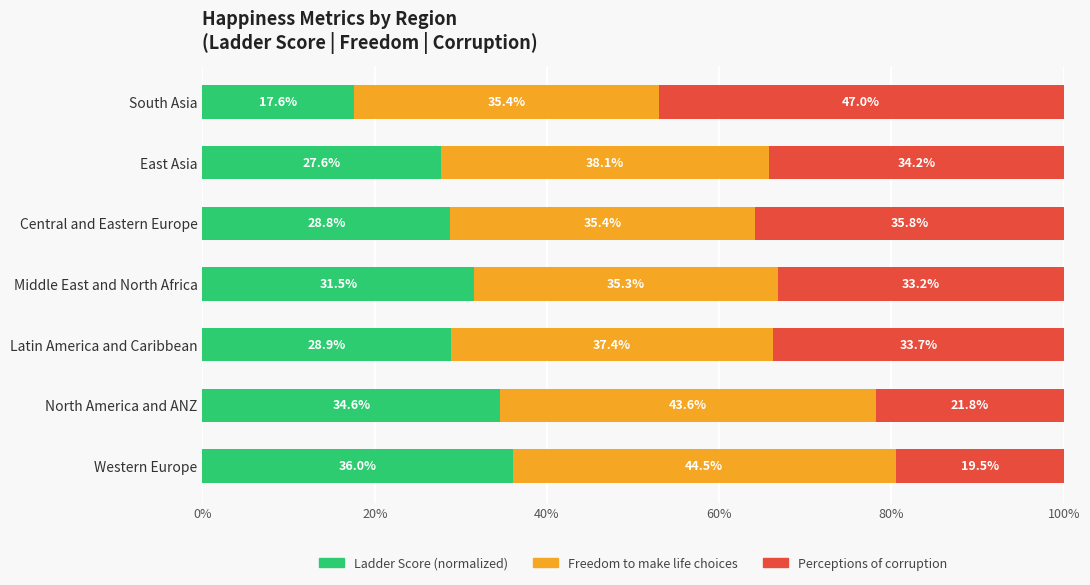

What is the average value of the Ladder Score (normalized) series?

29.3